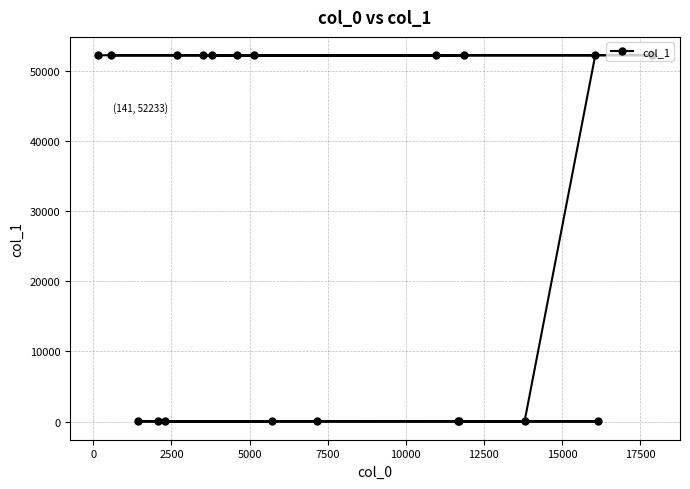

What is the sum of all values?

574774